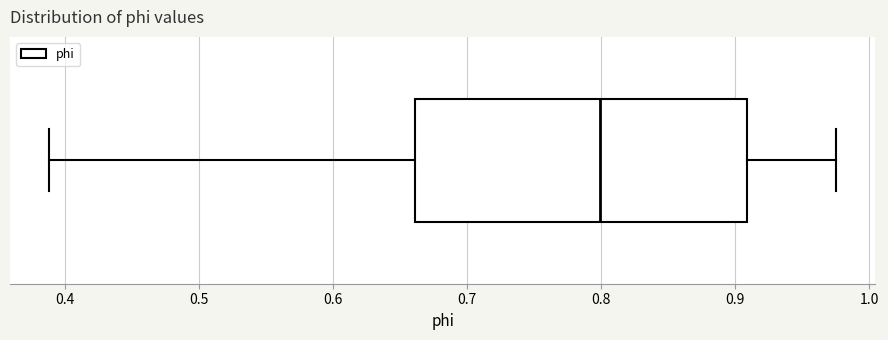

Where does the left whisker of the box end on the x-axis? The values are not printed on the chart, so give them approximately, as read against the axis.

0.39